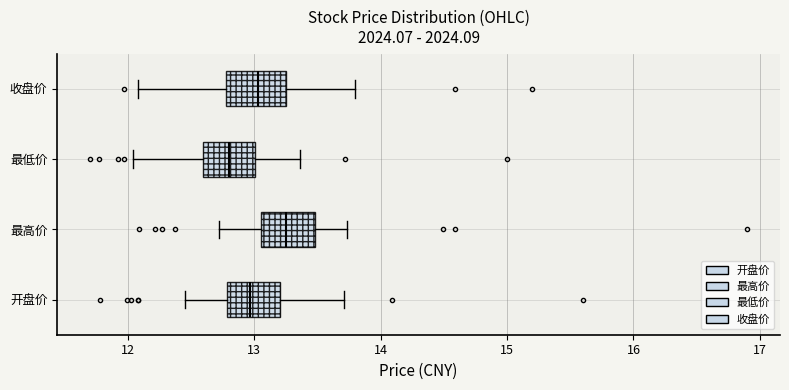

Which box has the furthest to the left median line?

最低价